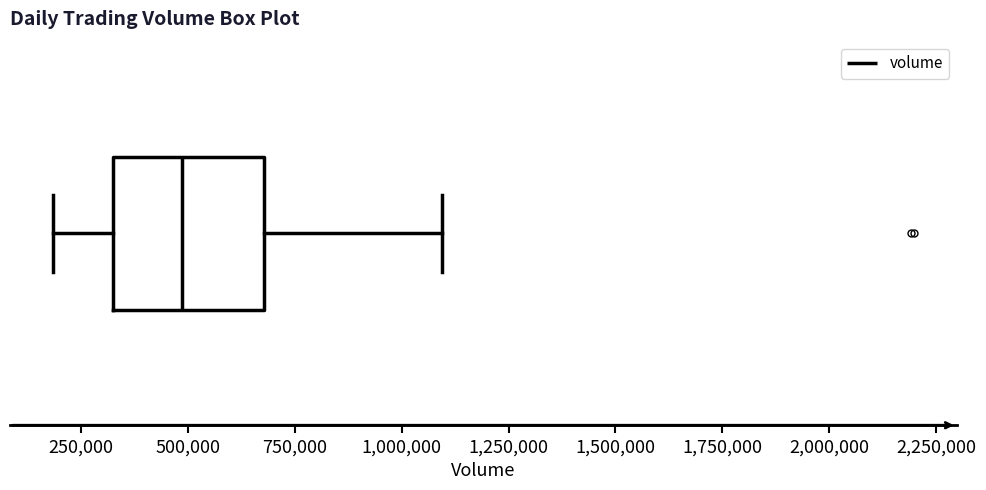

Read this box plot against the x-axis: the position of the median line, the range covered by the box, and the ends of both whiskers. The values are not printed on the chart, so give them approximately, as read against the axis.

median 500000, box 350000 to 700000, whiskers 200000 to 1100000